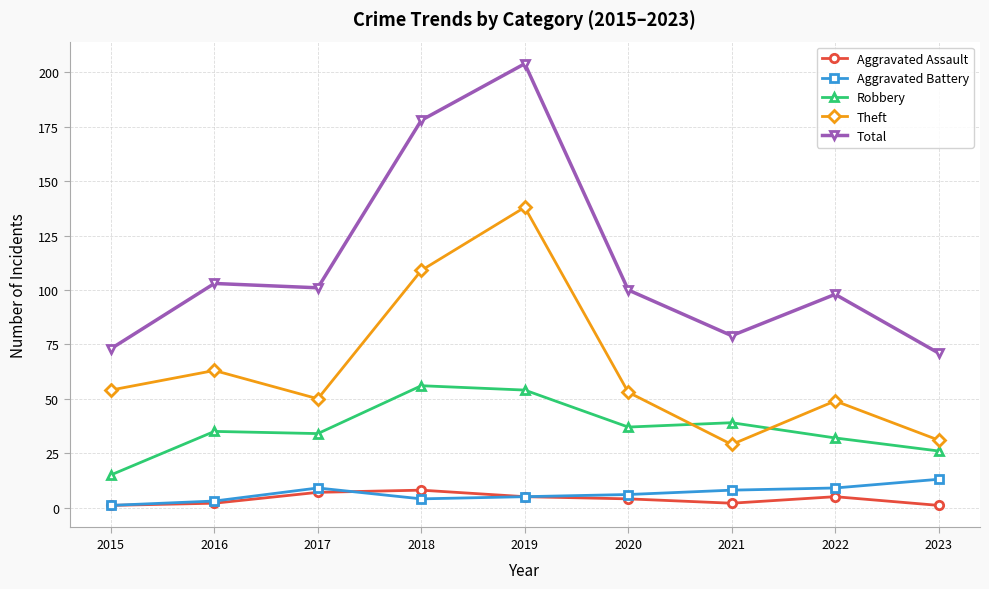

Which series changed the most between 2016 and 2022?

Theft